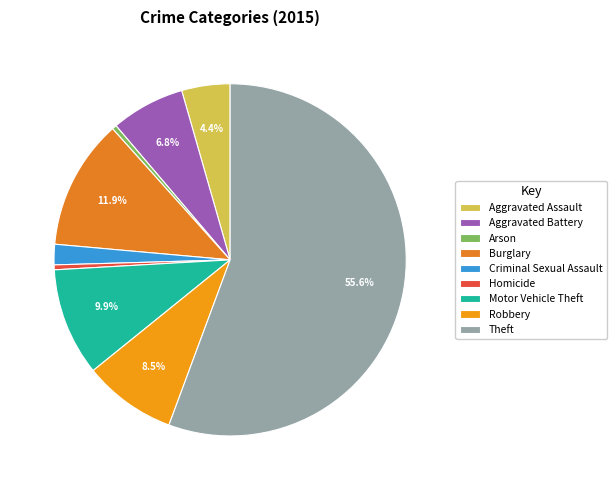

Does Arson represent more than half of the total?

No